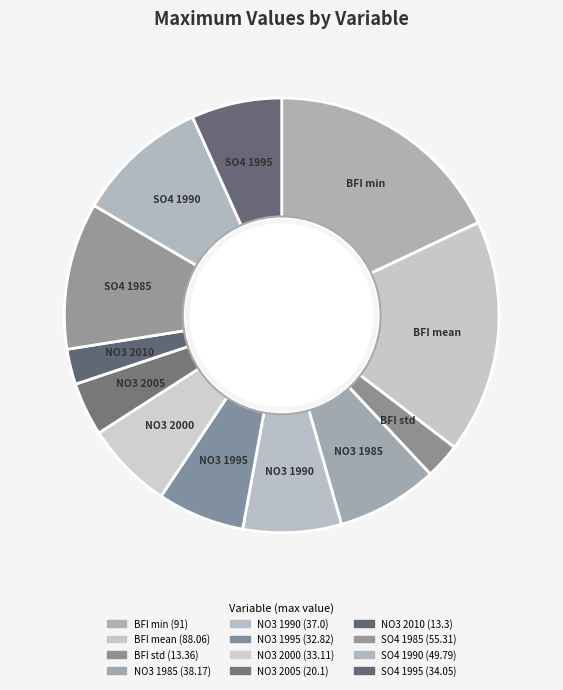

Count the number of slices in the pie.

12